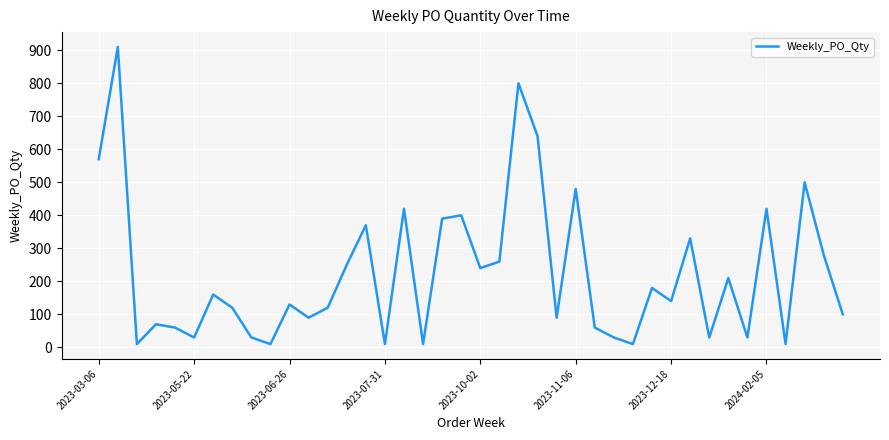

What is the greatest value displayed?

910